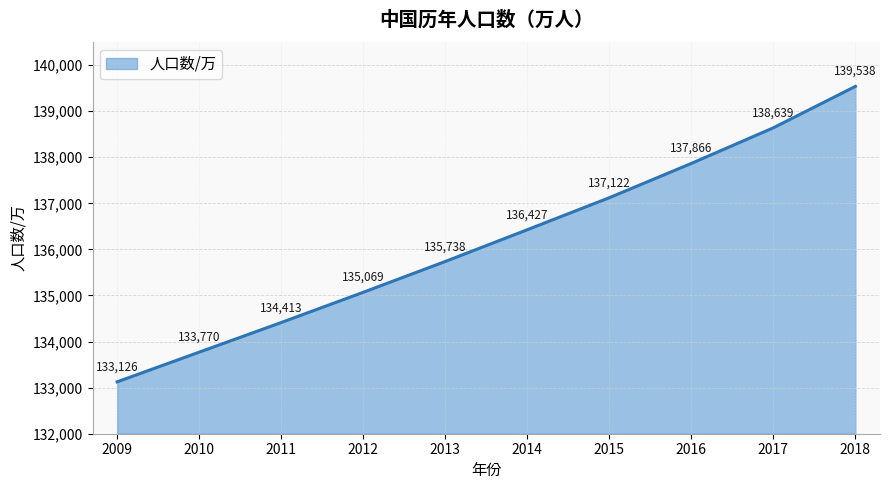

Count the number of categories in the chart.

10